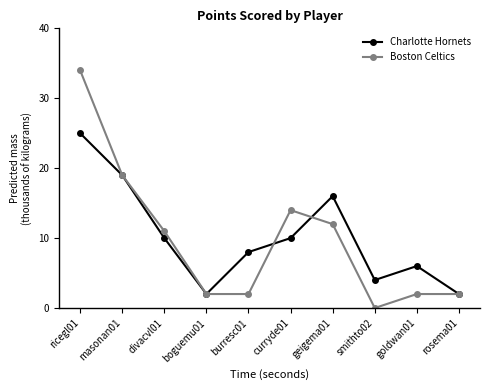

At which category does Charlotte Hornets reach its first local valley?

boguemu01